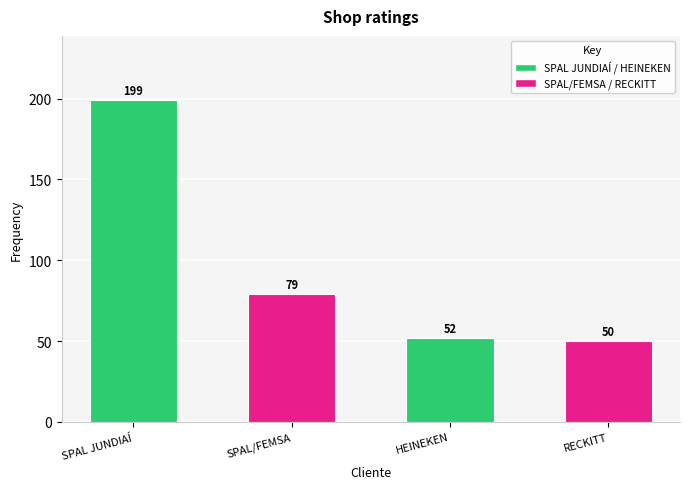

What is the label of the 2nd bar from the right?

HEINEKEN